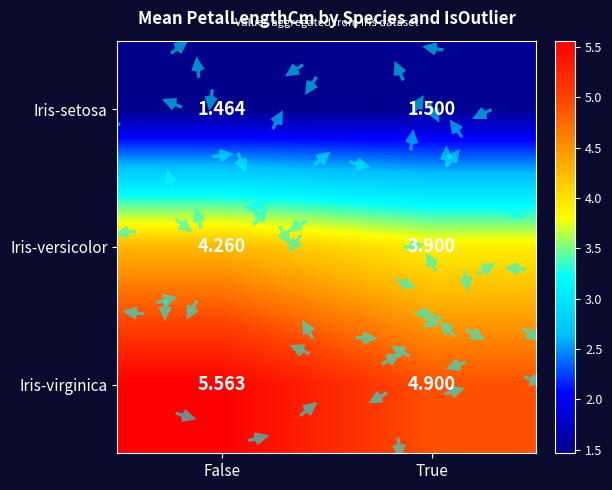

How many Iris-virginica values are between 4 and 5?

1